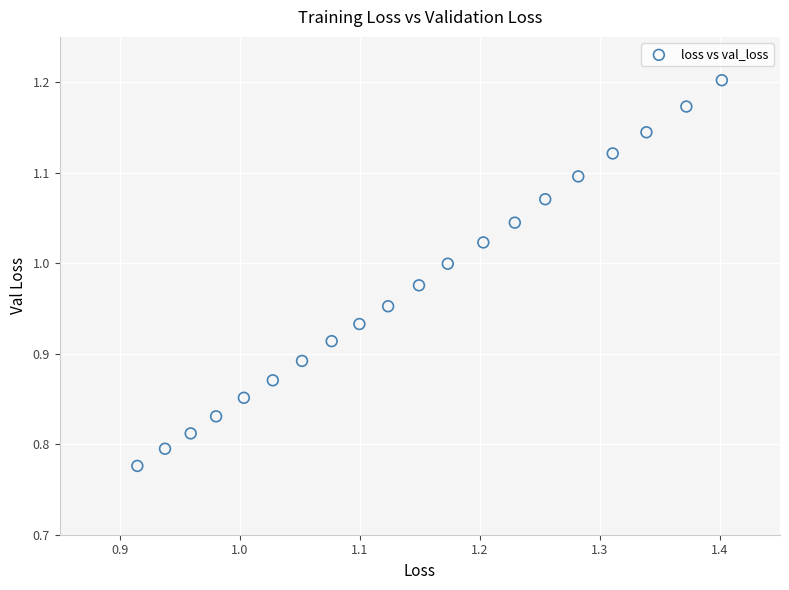

What is the range of Y values (max minus min)?

0.4